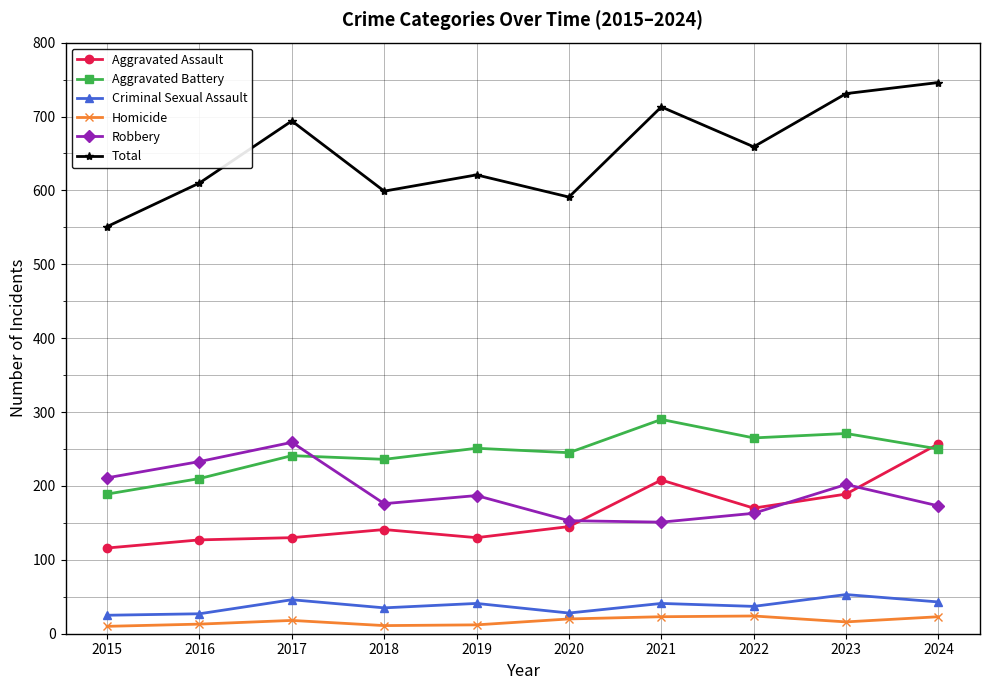

Between 2017 and 2022, which series saw the biggest shift?

Robbery